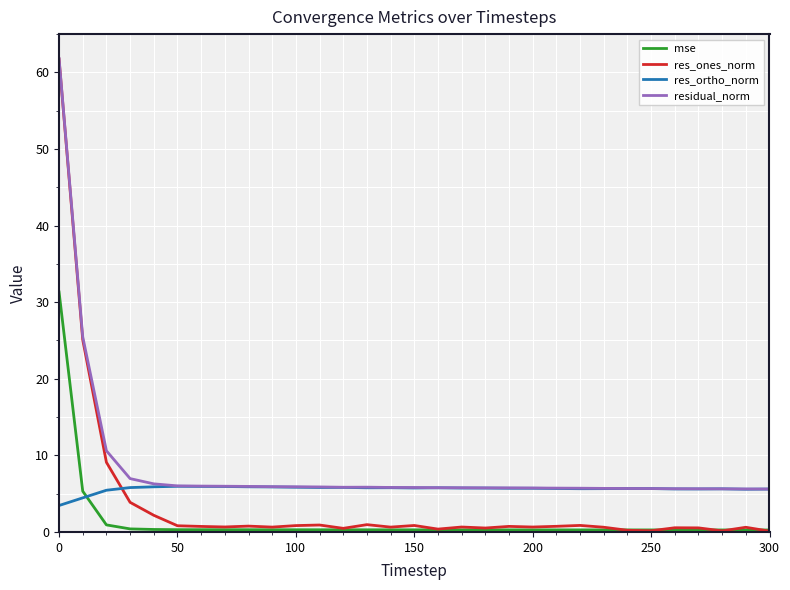

What is the highest value of the res_ones_norm series?

61.7